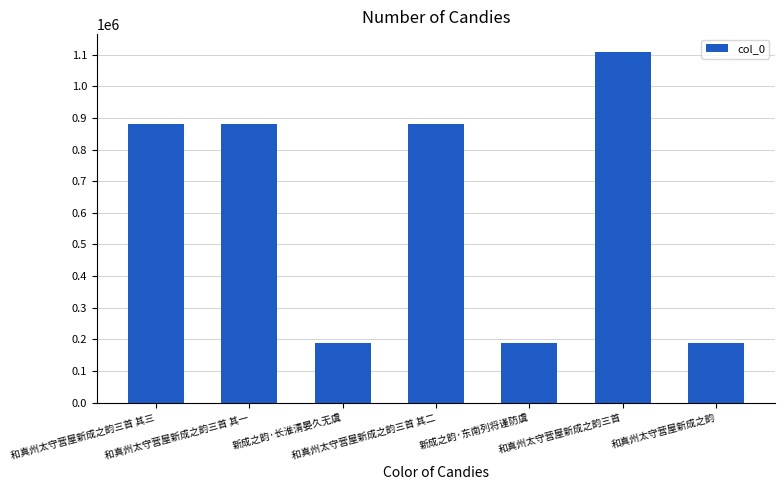

What is the smallest value displayed?

187590